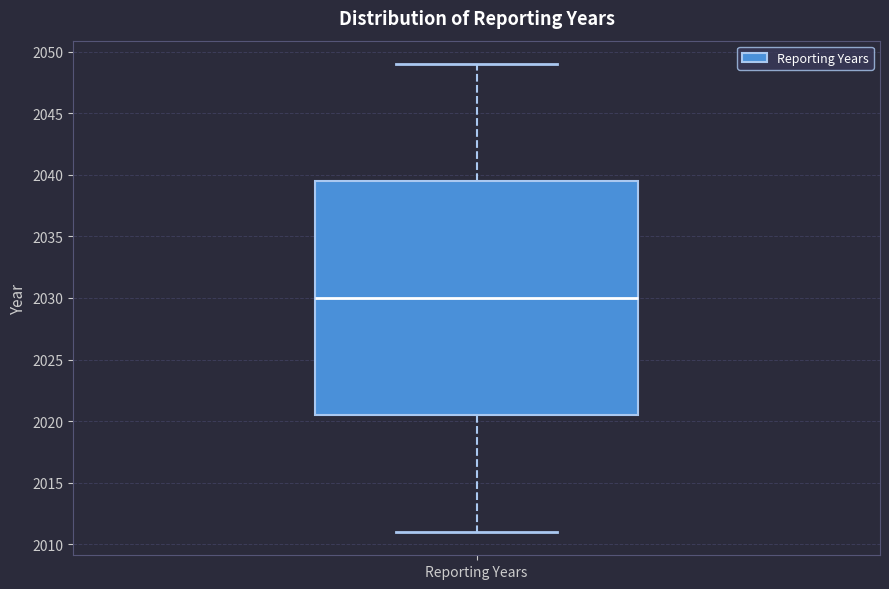

Read this box plot against the y-axis: the position of the median line, the range covered by the box, and the ends of both whiskers. The values are not printed on the chart, so give them approximately, as read against the axis.

median 2030.0, box 2020.5 to 2039.5, whiskers 2011.0 to 2049.0